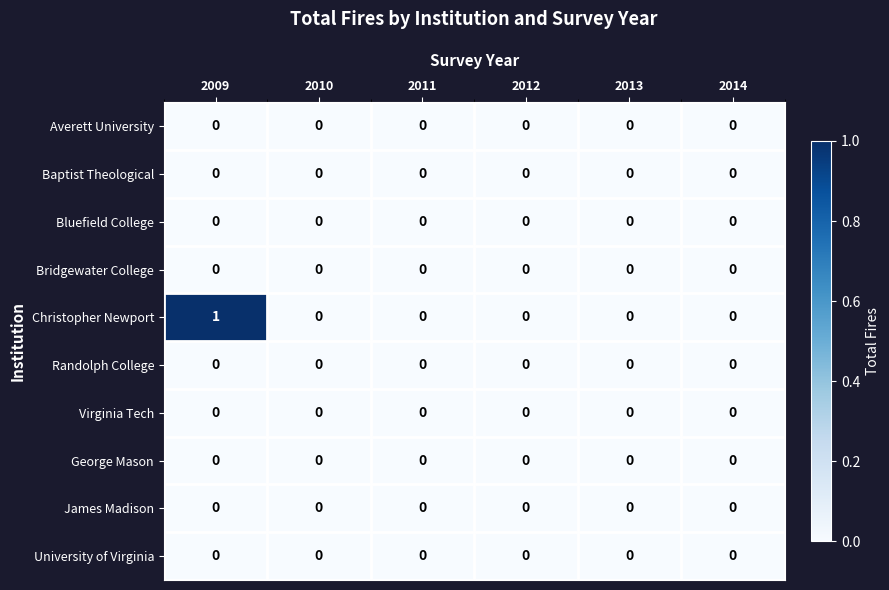

What is the greatest value displayed?

1